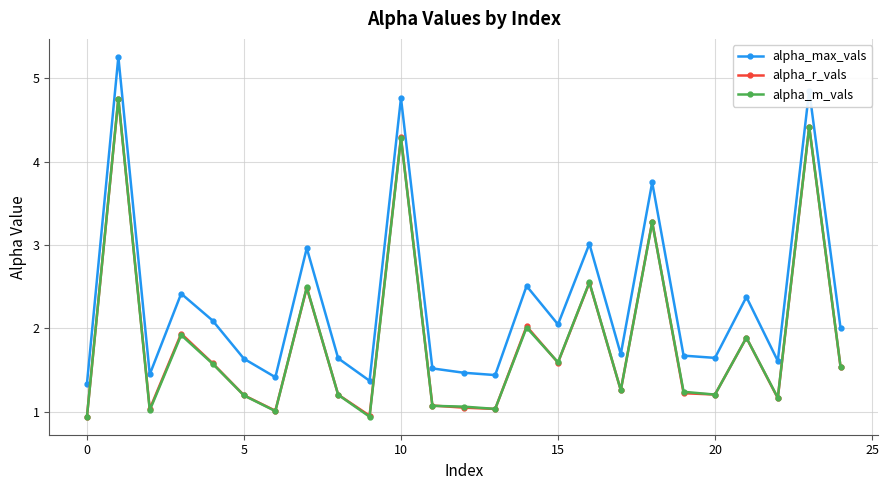

True or false: alpha_m_vals and alpha_max_vals cross at least once.

False